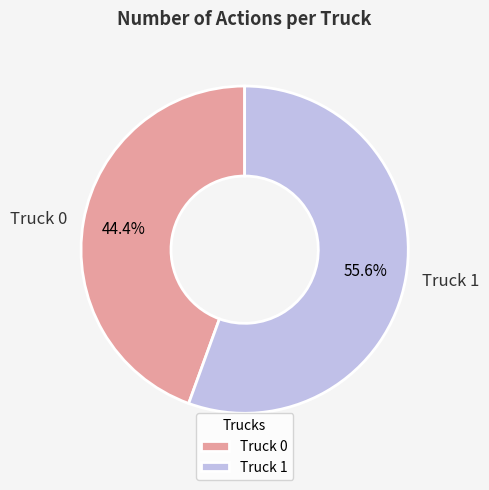

Combined, what portion of the pie is Truck 0 and Truck 1?

100.0%